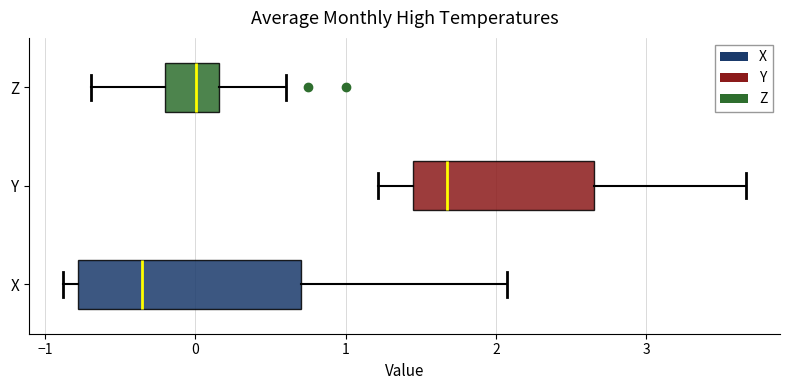

Reading bottom to top, transcribe this box plot: for each box, give where its median line is, the range the box spans, and where its two whiskers end, as read against the x-axis. The values are not printed on the chart, so give them approximately, as read against the axis.

X: median -0.4, box -0.8 to 0.7, whiskers -0.9 to 2.1
Y: median 1.7, box 1.4 to 2.7, whiskers 1.2 to 3.7
Z: median 0.0, box -0.2 to 0.2, whiskers -0.7 to 0.6